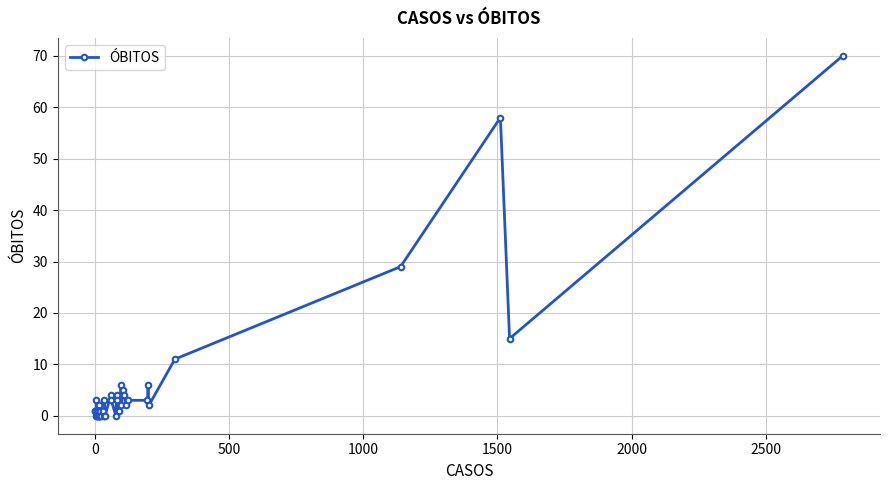

What is the sum of all values?

245